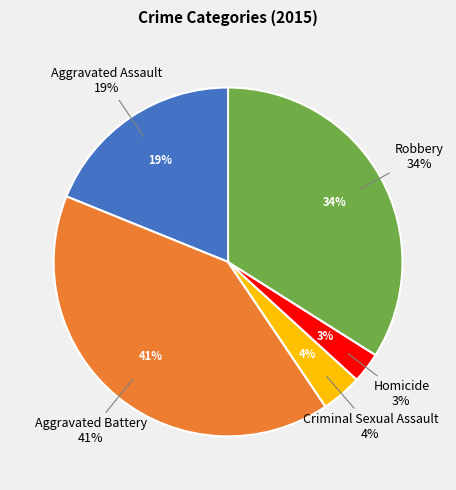

To the nearest percent, what portion does Criminal Sexual Assault represent?

4%